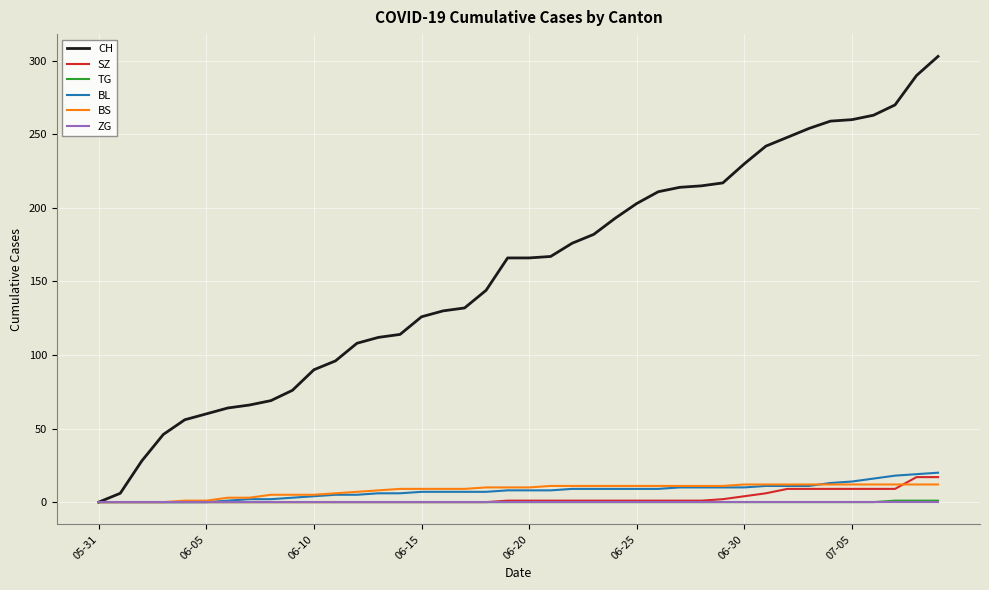

At how many categories does at least one series exceed 150?

21